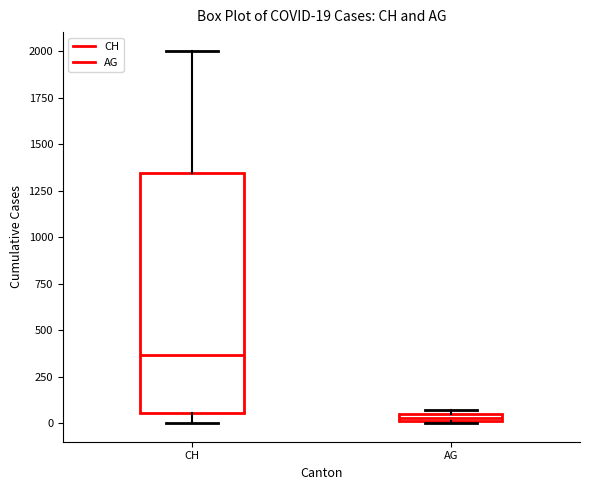

Which box is the tallest, from its lower edge to its upper edge?

CH